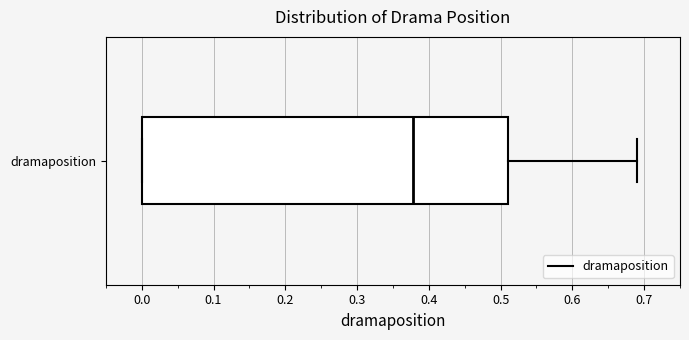

Transcribe this box plot: give where the median line is, the range the box spans, and where the two whiskers end, as read against the x-axis. The values are not printed on the chart, so give them approximately, as read against the axis.

median 0.38, box 0.00 to 0.51, whiskers 0.00 to 0.69